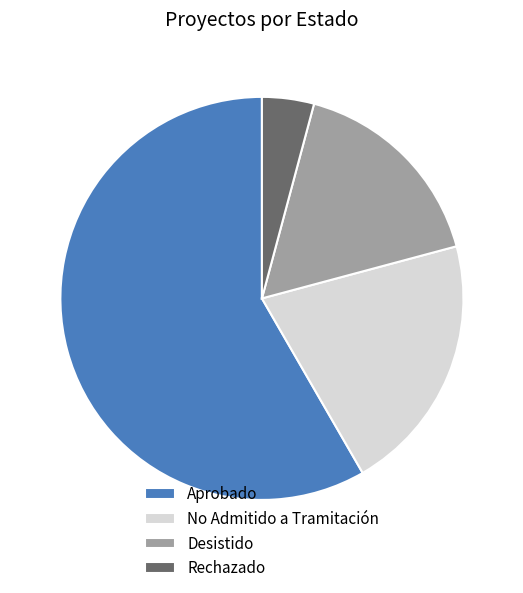

Between Desistido and Rechazado, which is larger?

Desistido